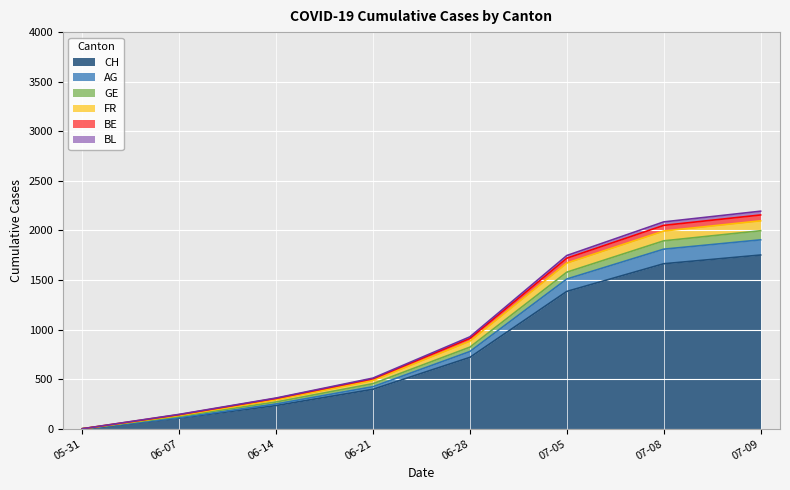

Which category has the highest value in the BE series?

07-09